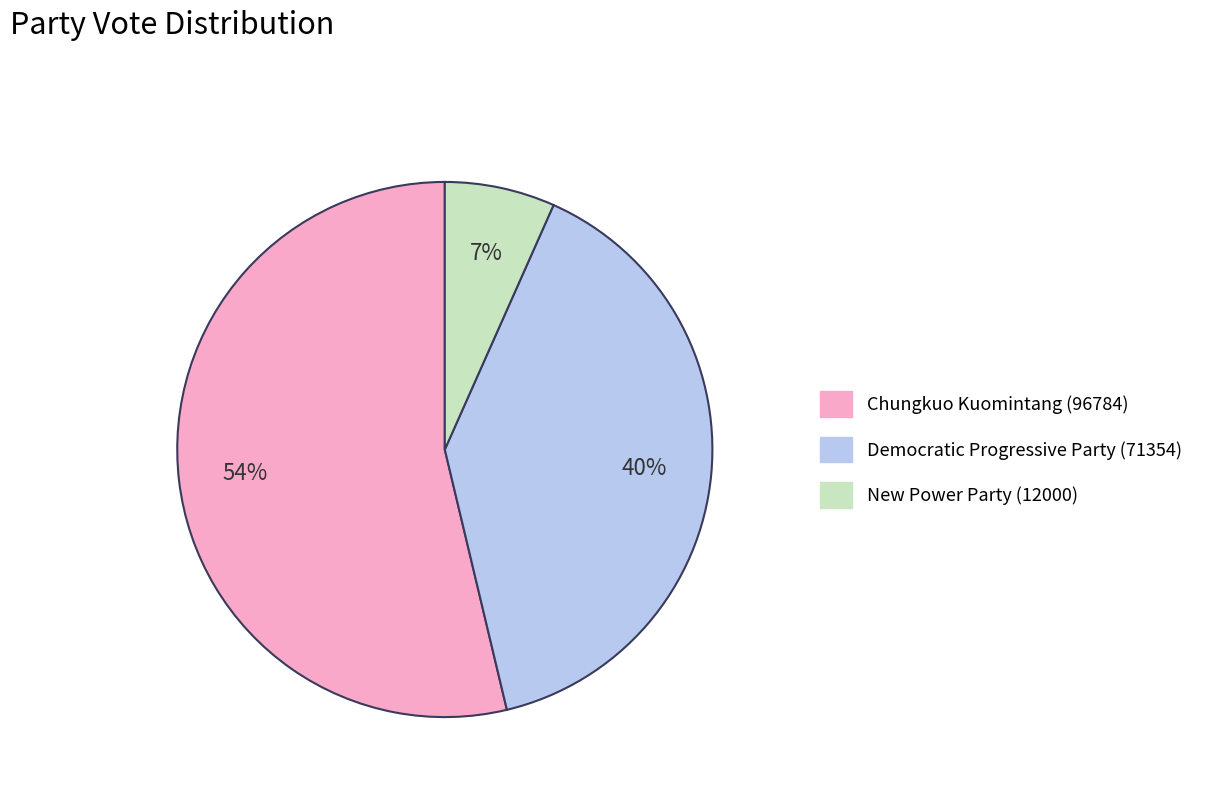

What is the largest slice in the pie chart?

Chungkuo Kuomintang